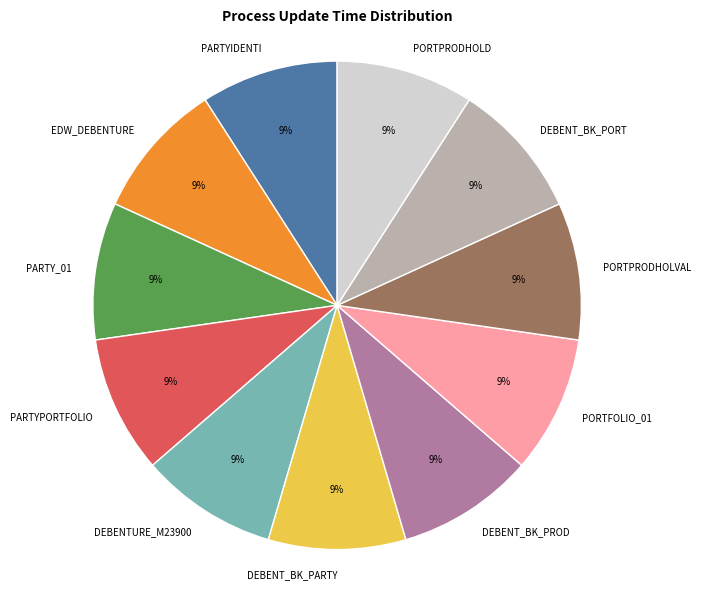

To the nearest percent, what portion does PARTYIDENTI represent?

9%